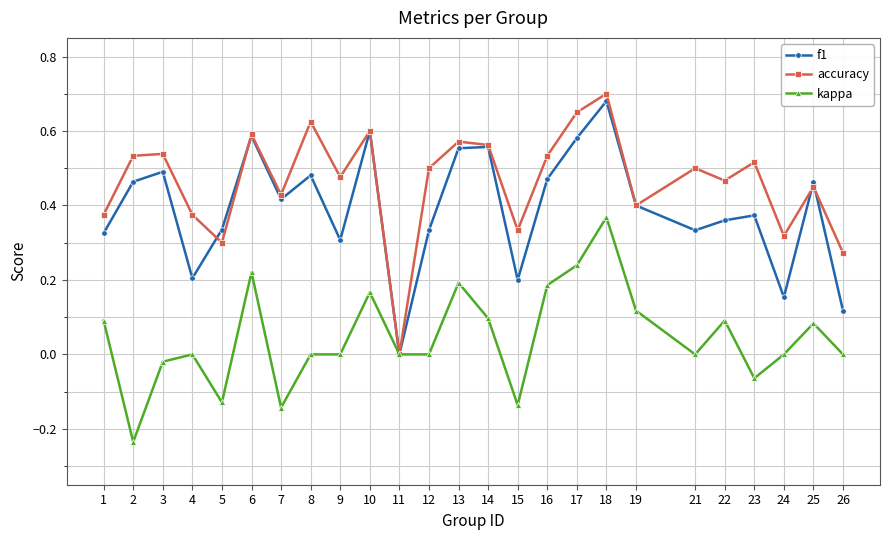

At 26, list the series in order from smallest to largest.

kappa, f1, accuracy